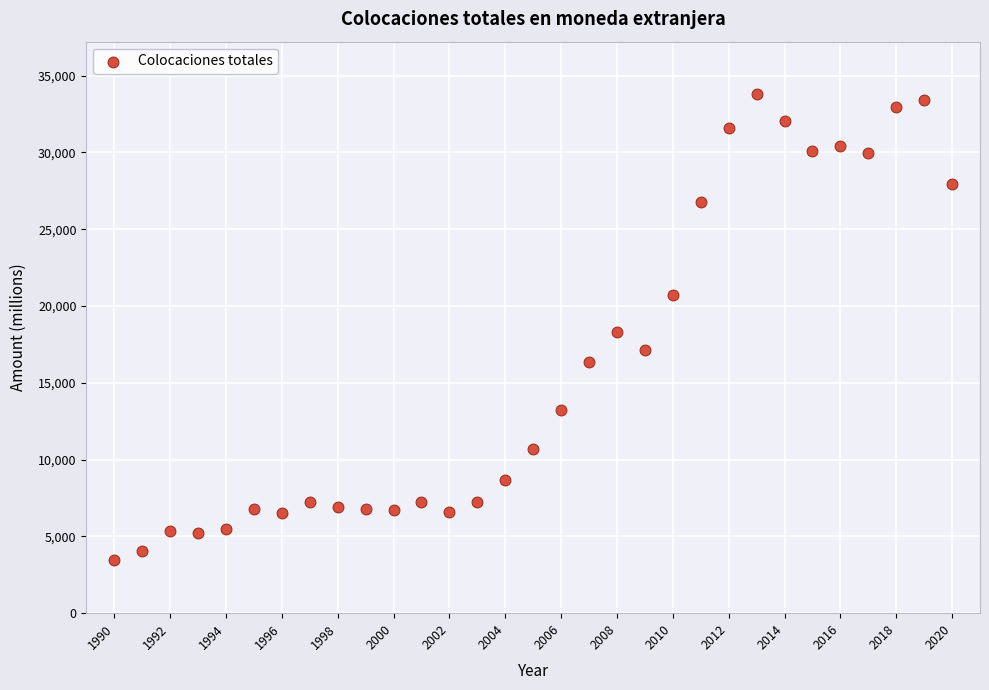

What is the range of Y values (max minus min)?

30368